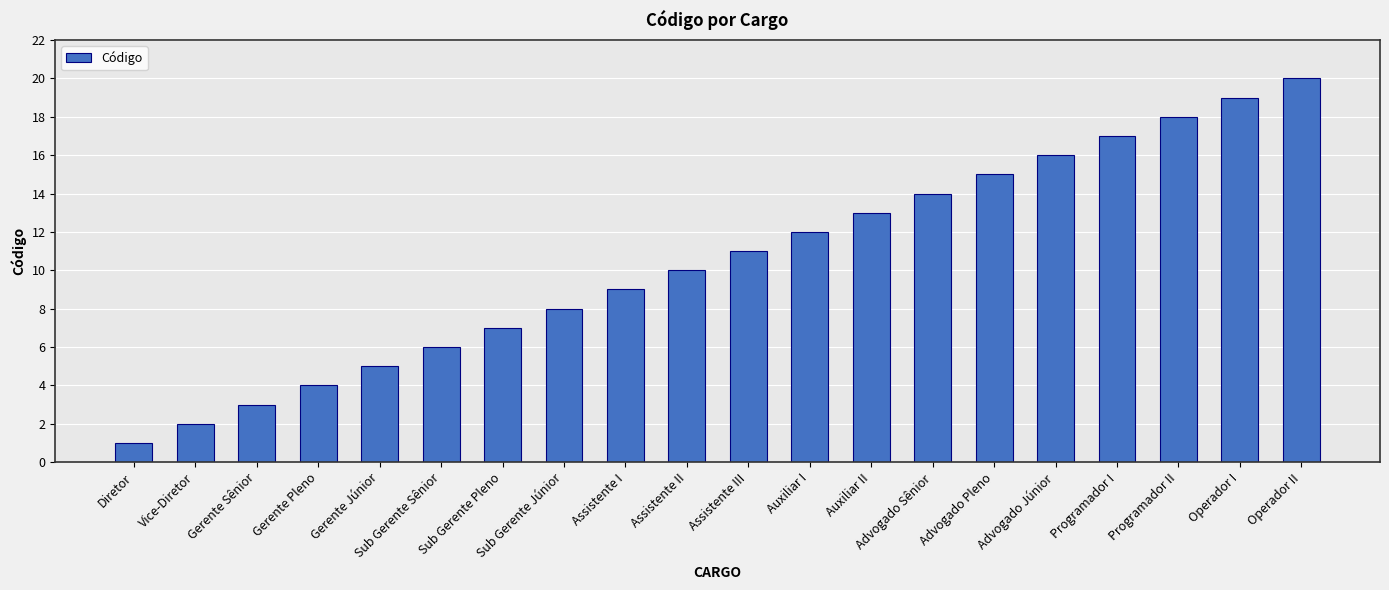

What is the difference between the maximum and minimum values?

19